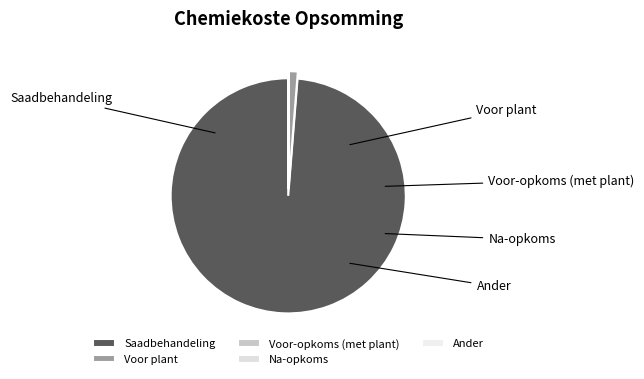

Count the number of slices in the pie.

5